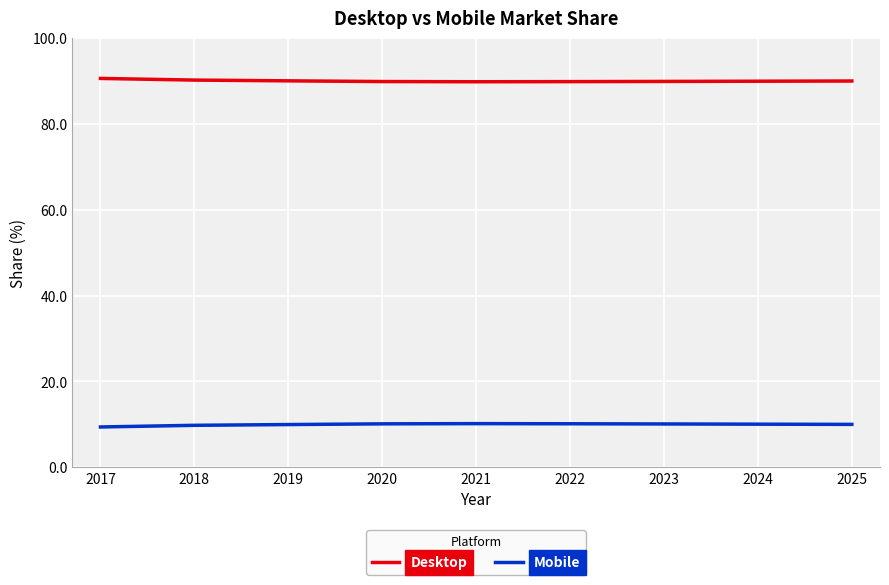

How many lines are shown in the chart?

2